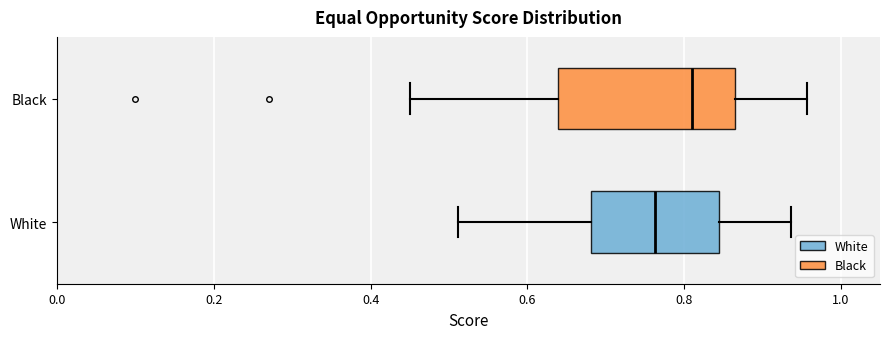

Where is the left edge of the box for White on the x-axis? The values are not printed on the chart, so give them approximately, as read against the axis.

0.68